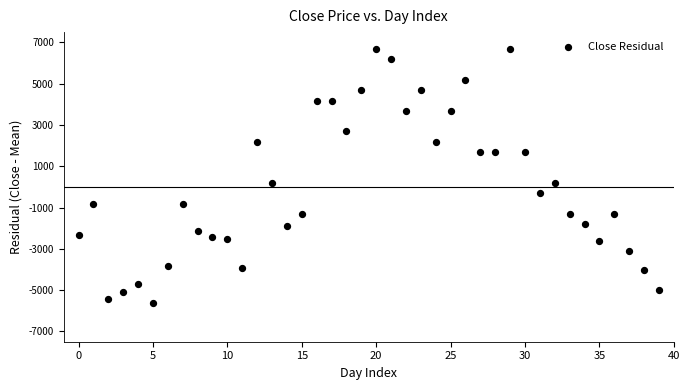

What is the range of Y values (max minus min)?

12300